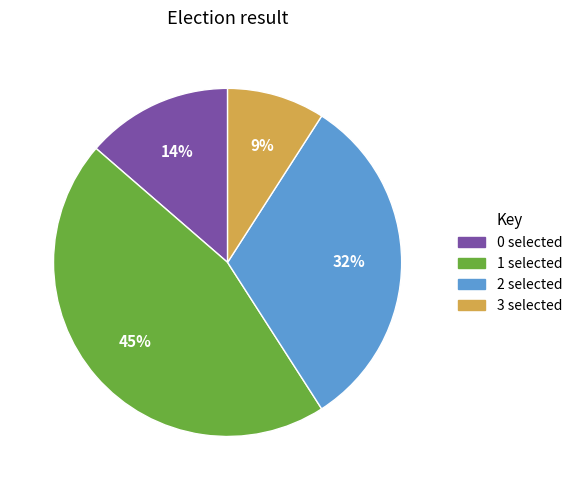

Count the number of slices in the pie.

4